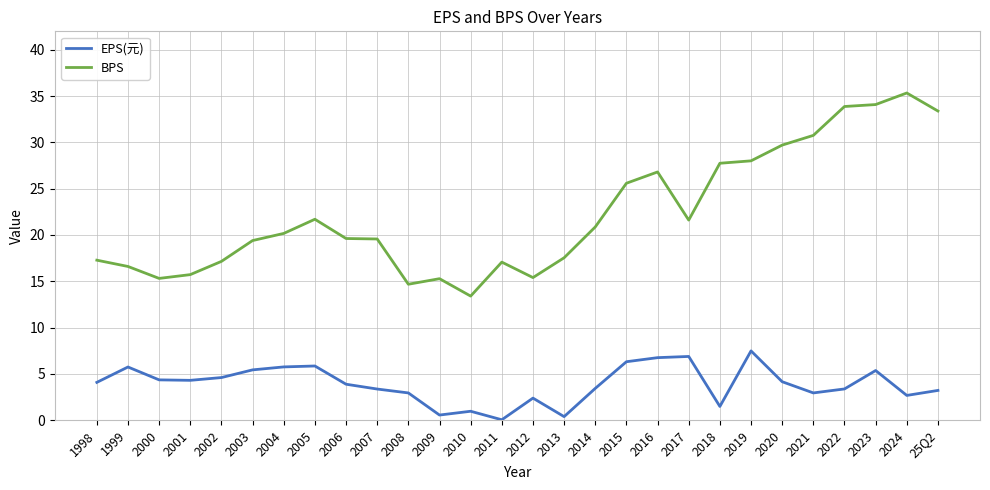

Is it true that EPS(元) equals 5.4 at 2023?

True